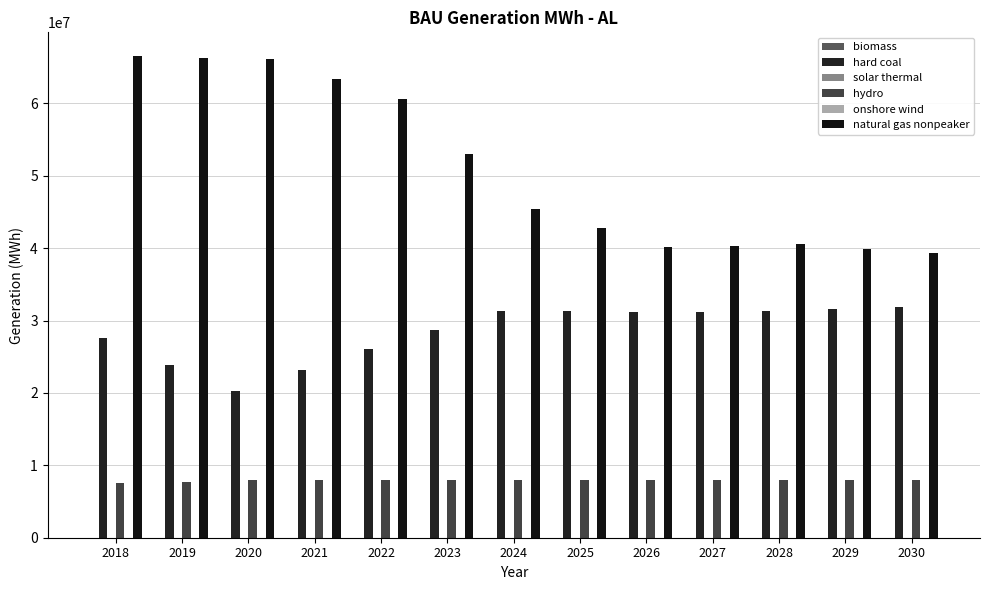

Which series changed the most between 2026 and 2030?

natural gas nonpeaker